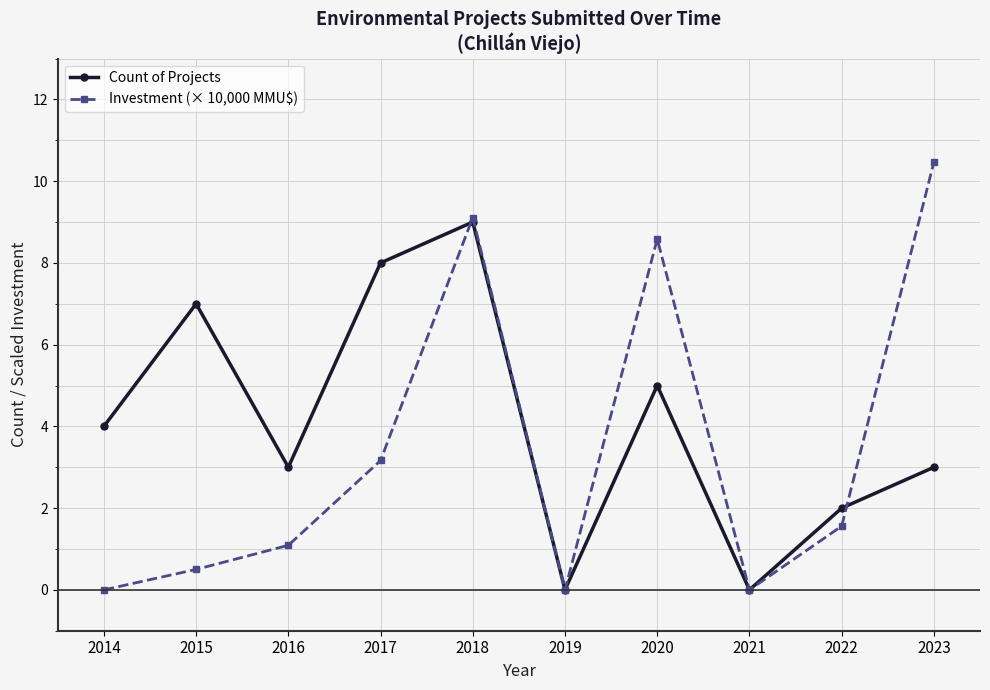

List the series in order of their peak value, lowest first.

Count of Projects, Investment (× 10,000 MMU$)